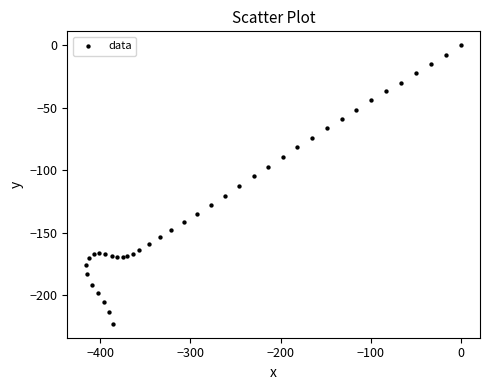

What is the range of Y values (max minus min)?

222.7